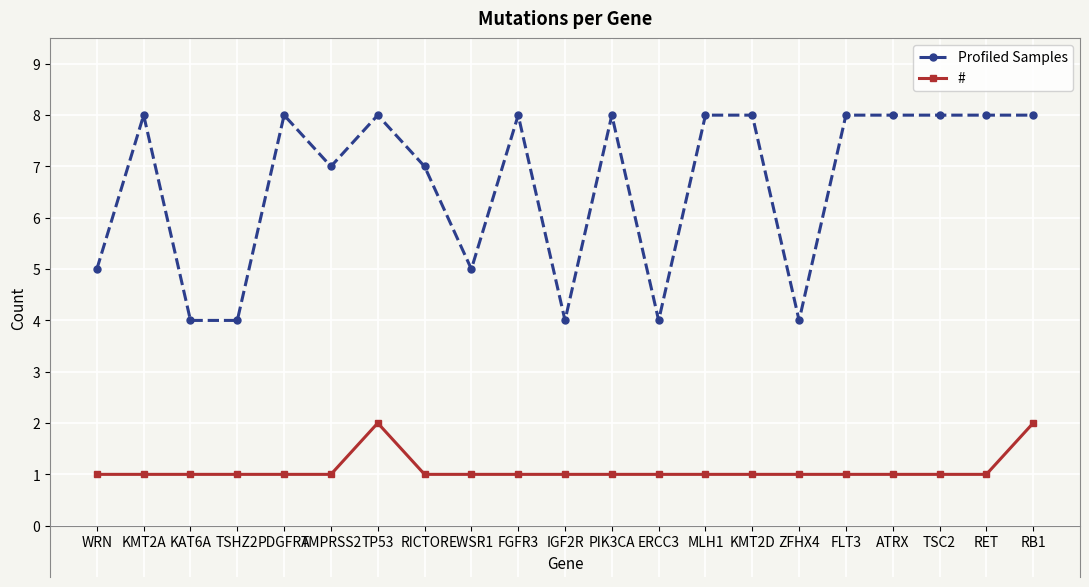

Reading right to left, transcribe all the data shown in this chart.

Profiled Samples: 8	8	8	8	8	4	8	8	4	8	4	8	5	7	8	7	8	4	4	8	5
#: 2	1	1	1	1	1	1	1	1	1	1	1	1	1	2	1	1	1	1	1	1